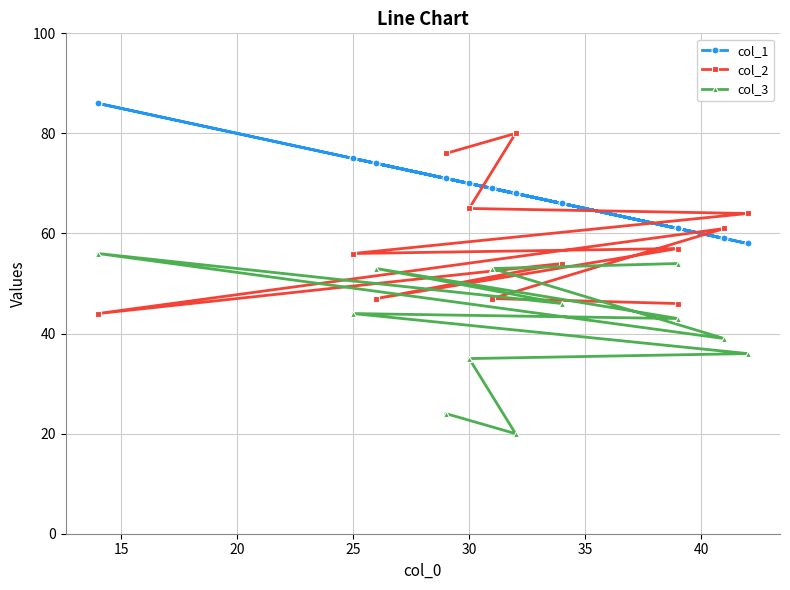

At how many categories does at least one series exceed 83?

1